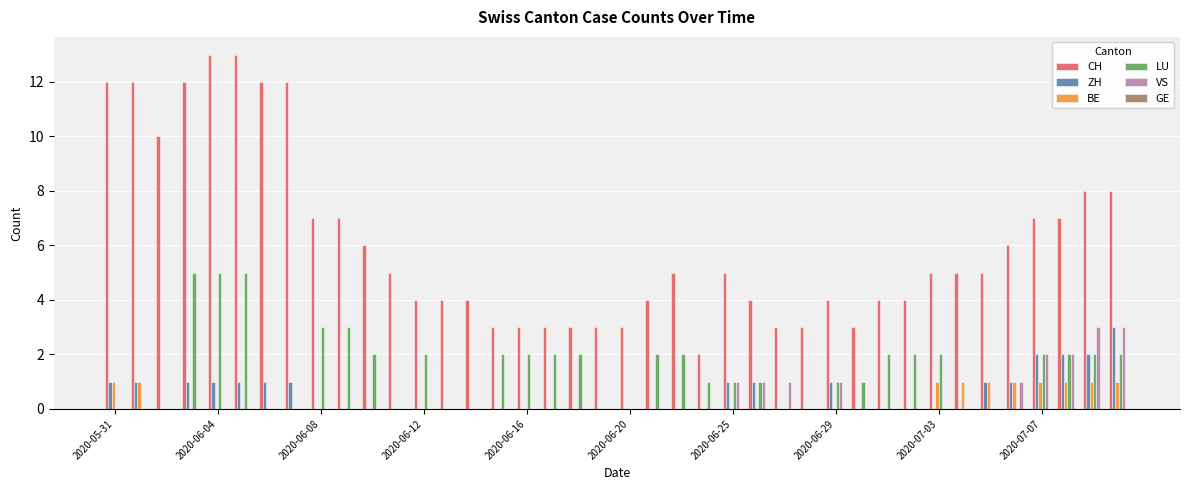

What is the greatest value displayed?

13